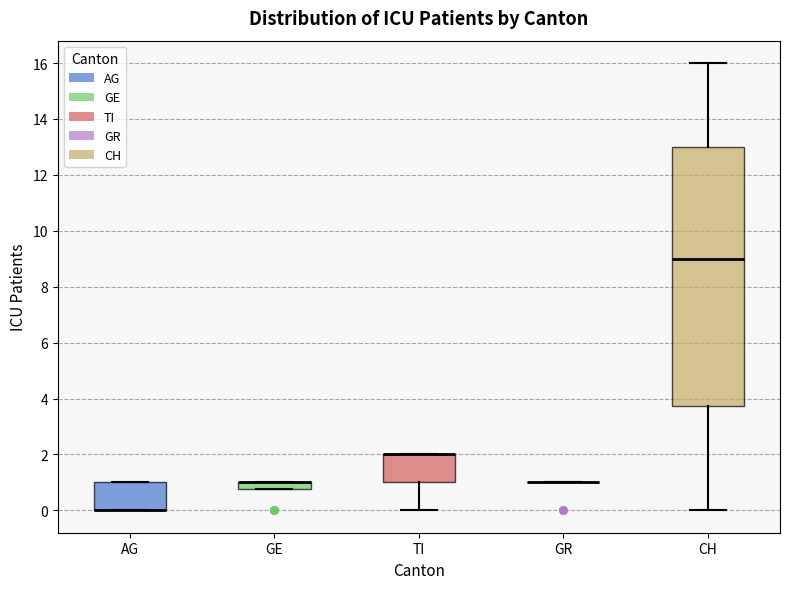

Comparing the boxes themselves (not the whiskers), which one is the tallest?

CH